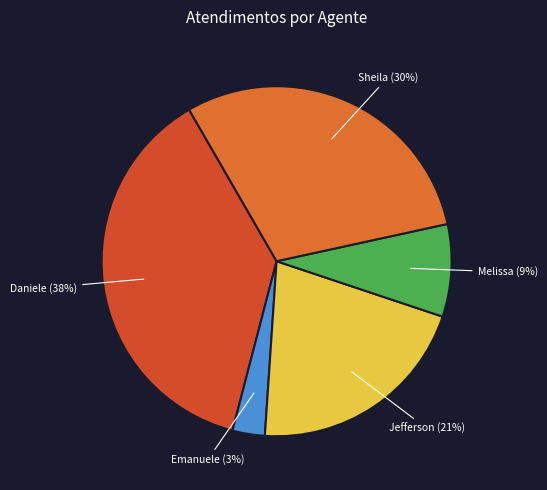

How many slices are in this pie chart?

5